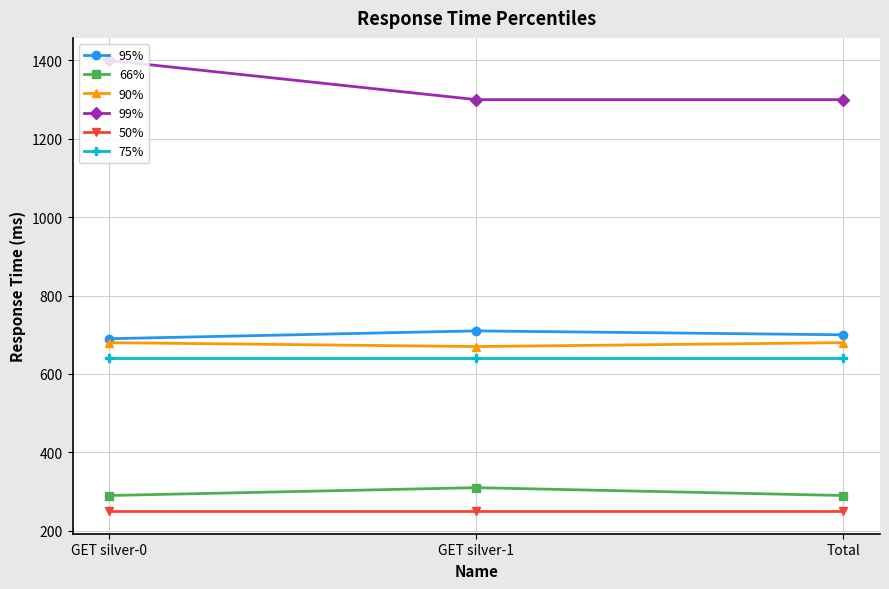

What are all the series names shown in the legend?

95%, 66%, 90%, 99%, 50%, 75%